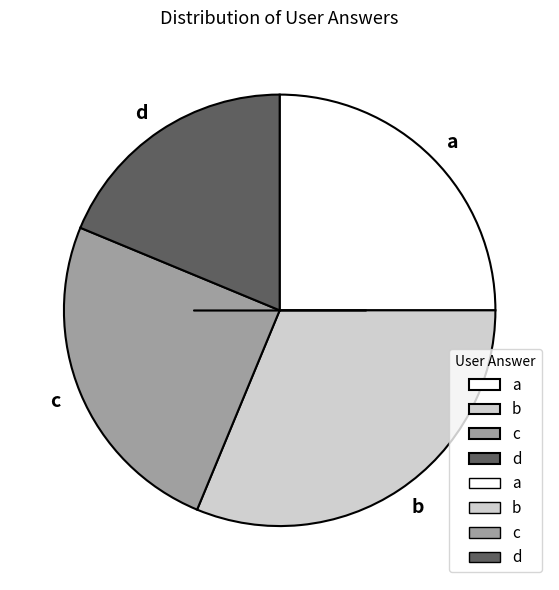

Which slice is the largest?

b